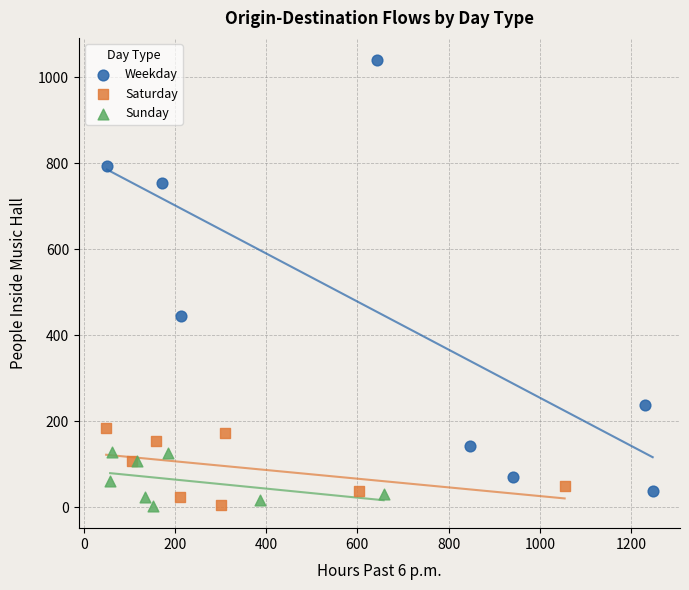

Which series reaches the maximum Y coordinate?

Weekday